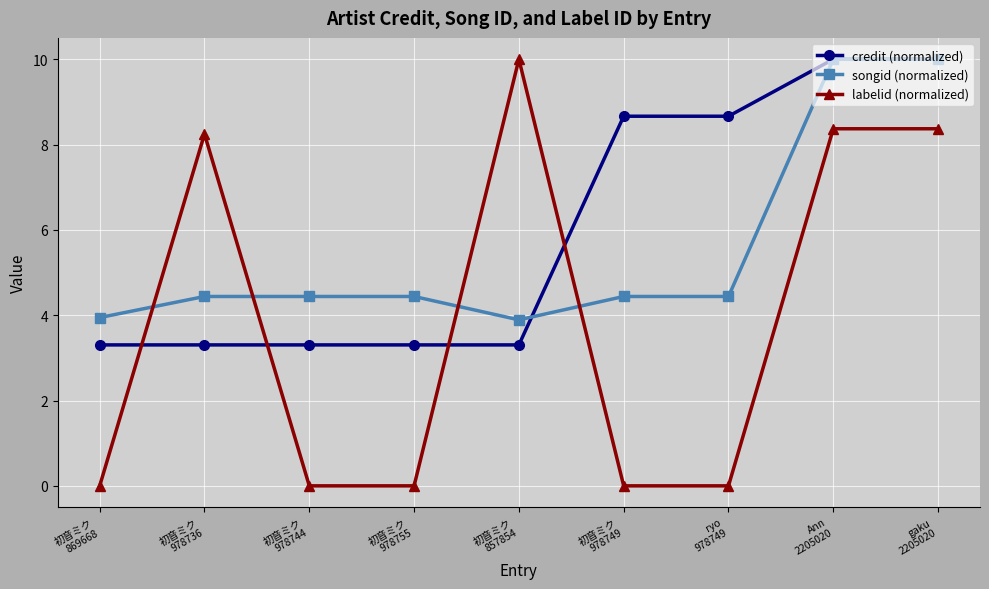

What is the minimum value for songid (normalized)?

3.9